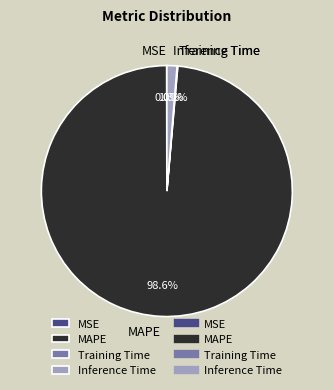

Does MAPE account for over 50% of the chart?

Yes